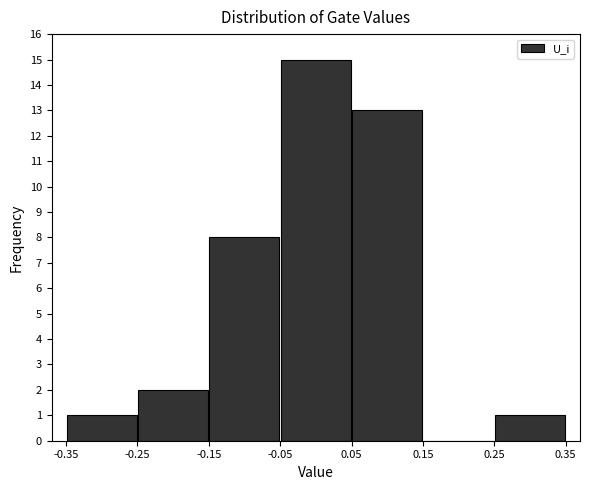

Reading left to right, list every bar in this chart as the range it spans on the x-axis followed by its height. The values are not printed on the chart, so give them approximately, as read against the axis.

-0.35 to -0.25: 1
-0.25 to -0.15: 2
-0.15 to -0.05: 8
-0.05 to 0.05: 15
0.05 to 0.15: 13
0.15 to 0.25: 0
0.25 to 0.35: 1